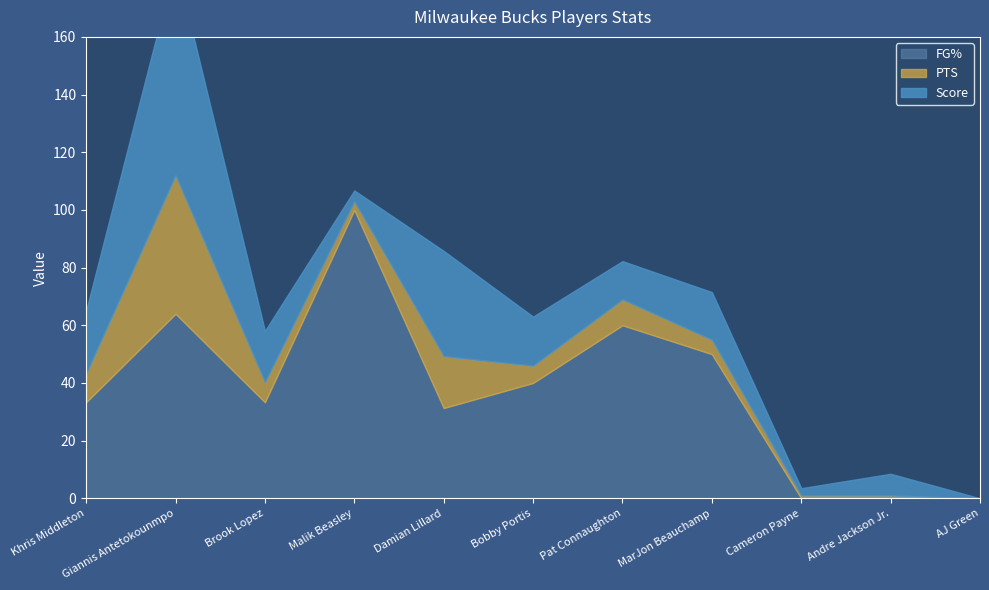

The value of FG% at Bobby Portis is 40.0. True or false?

True